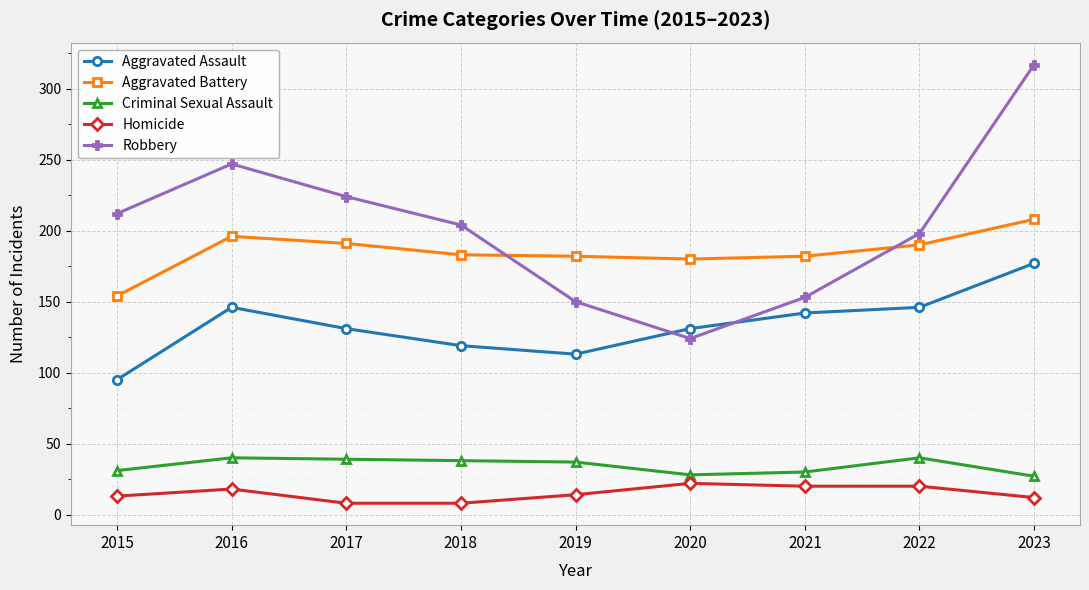

True or false: Aggravated Assault and Homicide intersect in this chart.

False